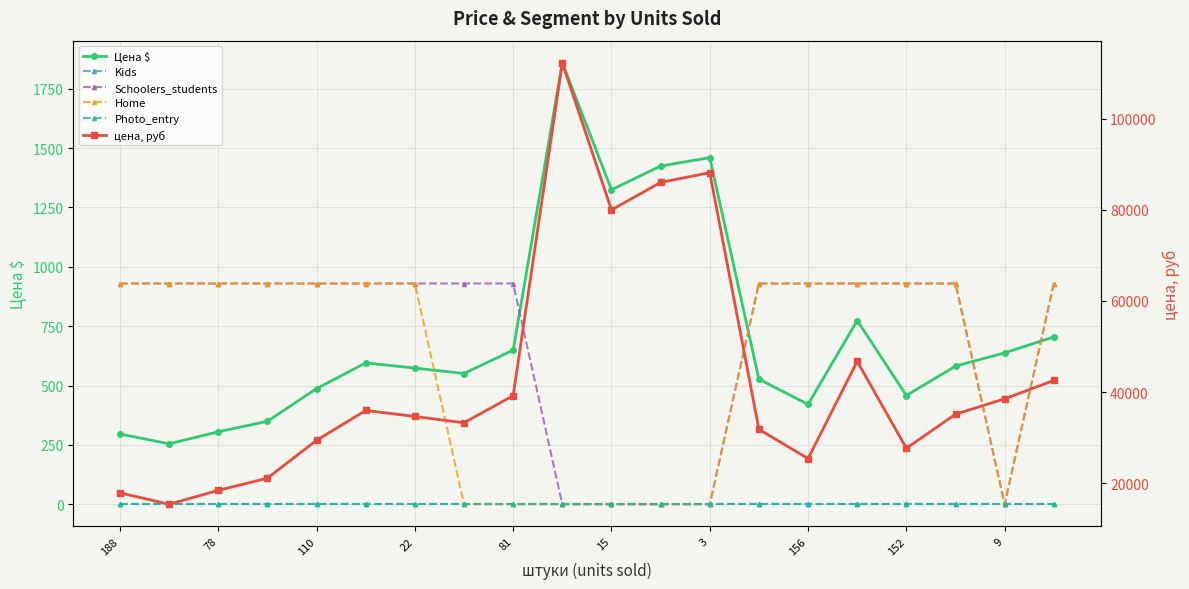

Between 15 and 12, which series saw the biggest shift?

цена, руб